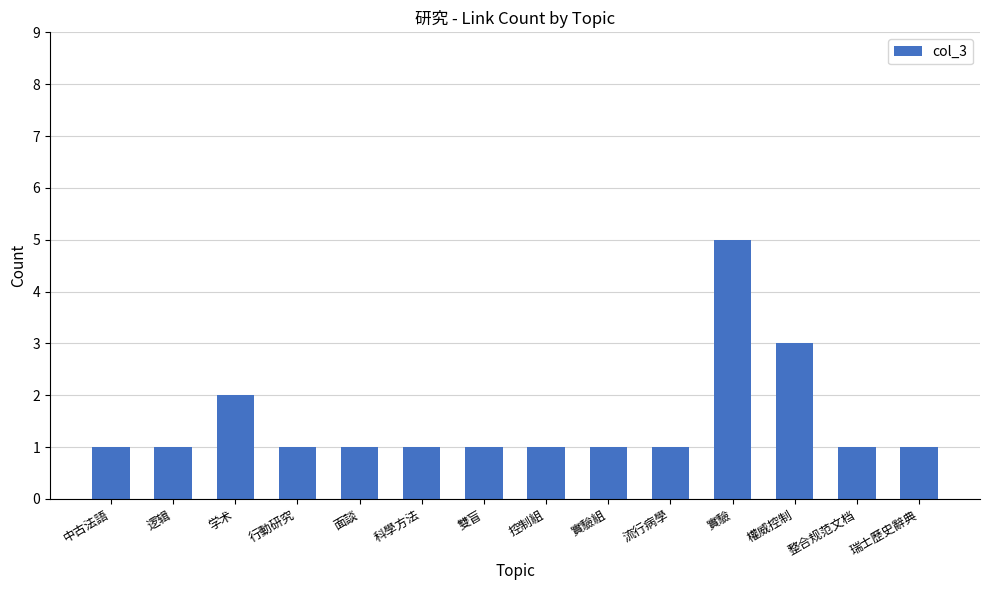

Count the values in the range 1 to 2.

12